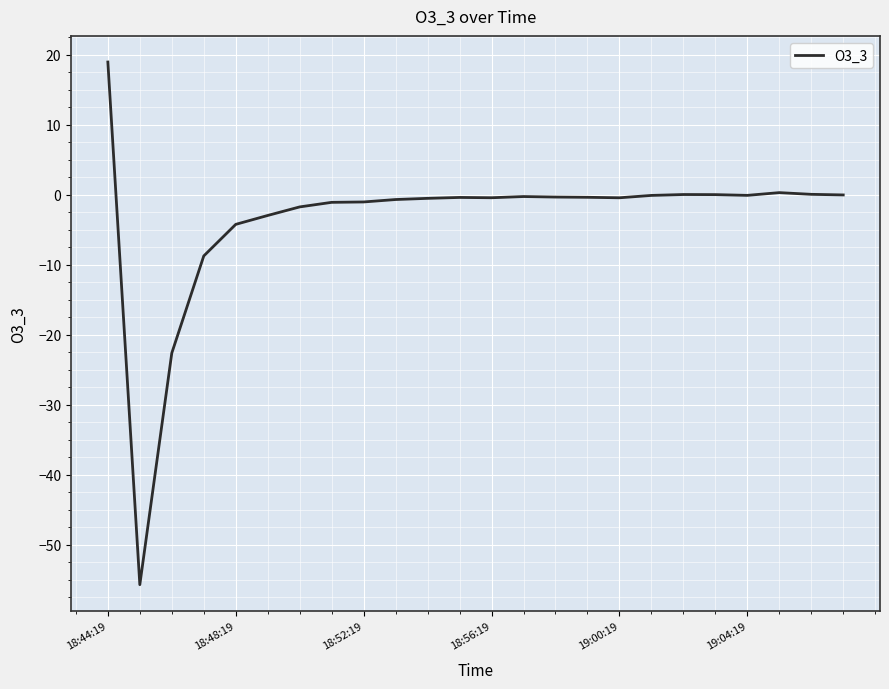

What is the greatest value displayed?

19.0